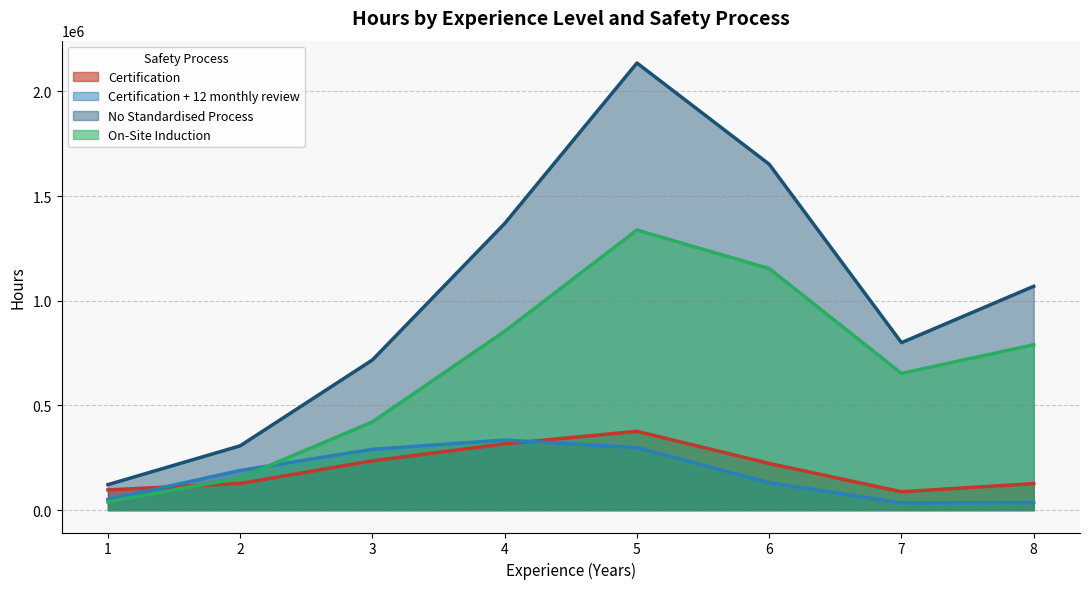

How many lines are shown in the chart?

4